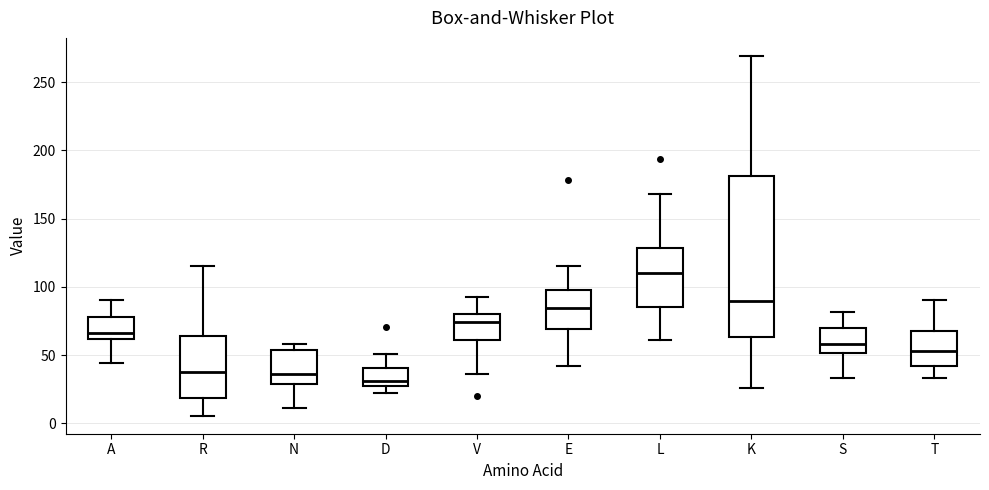

Reading left to right, transcribe this box plot: for each box, give where its median line is, the range the box spans, and where its two whiskers end, as read against the y-axis. The values are not printed on the chart, so give them approximately, as read against the axis.

A: median 65, box 60 to 80, whiskers 45 to 90
R: median 40, box 20 to 65, whiskers 5 to 115
N: median 35, box 30 to 55, whiskers 10 to 60
D: median 30, box 25 to 40, whiskers 20 to 50
V: median 75, box 60 to 80, whiskers 35 to 90
E: median 85, box 70 to 95, whiskers 40 to 115
L: median 110, box 85 to 130, whiskers 60 to 170
K: median 90, box 65 to 180, whiskers 25 to 270
S: median 60, box 50 to 70, whiskers 35 to 80
T: median 55, box 40 to 70, whiskers 35 to 90